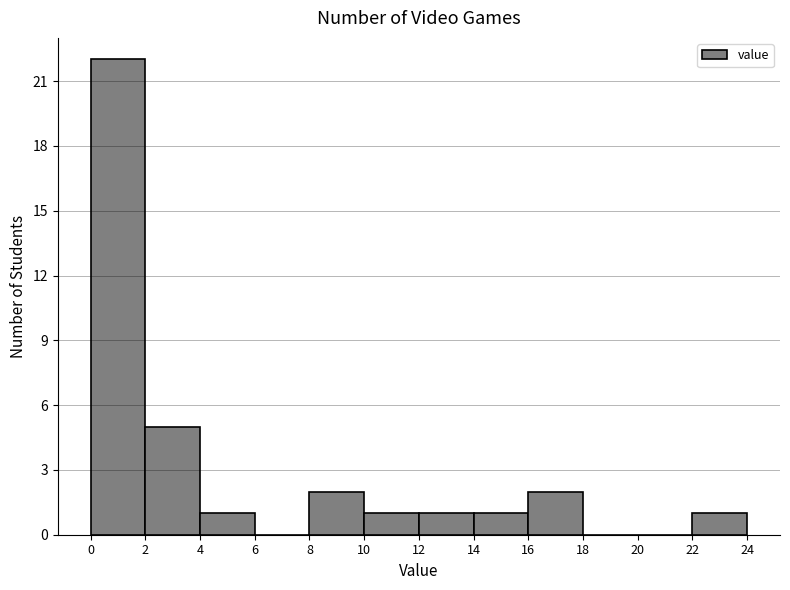

Reading left to right, transcribe this chart: for each bar, give the range it covers on the x-axis and its height. The values are not printed on the chart, so give them approximately, as read against the axis.

0 to 2: 22
2 to 4: 5
4 to 6: 1
6 to 8: 0
8 to 10: 2
10 to 12: 1
12 to 14: 1
14 to 16: 1
16 to 18: 2
18 to 20: 0
20 to 22: 0
22 to 24: 1